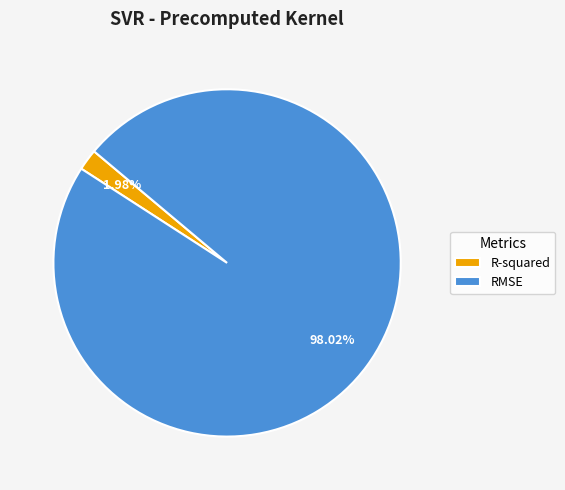

Between RMSE and R-squared, which is larger?

RMSE